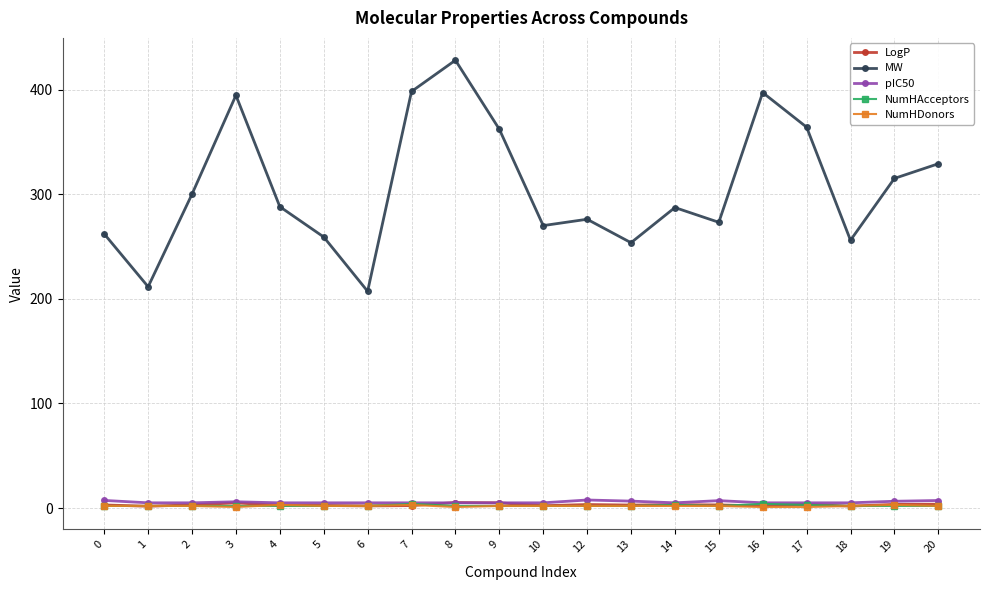

True or false: MW and NumHDonors cross at least once.

False